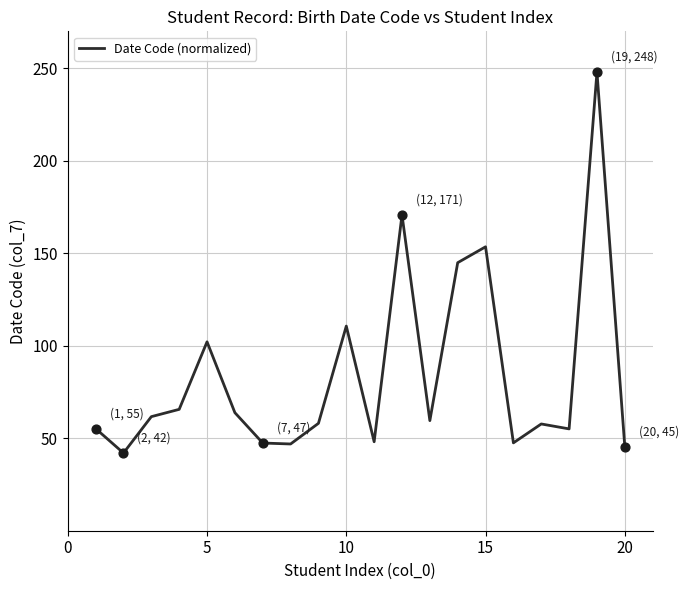

What is the difference between the maximum and minimum values?

206.0